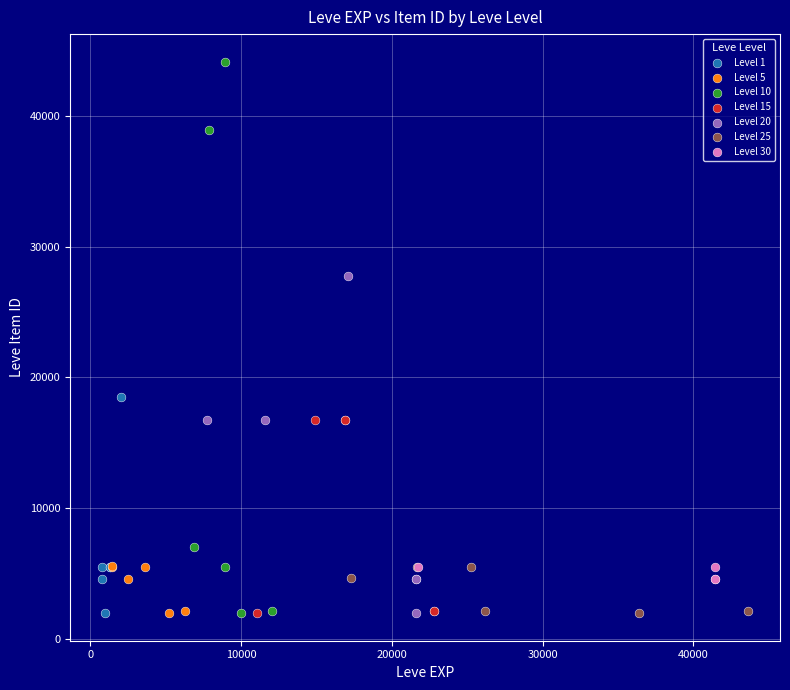

Which series reaches the maximum Y coordinate?

Level 10